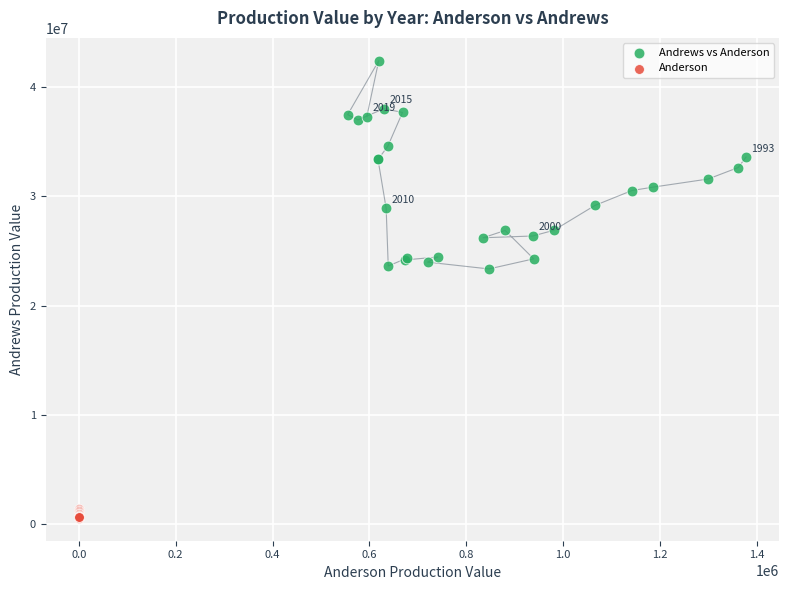

Which series has the widest spread of Y values?

Andrews vs Anderson